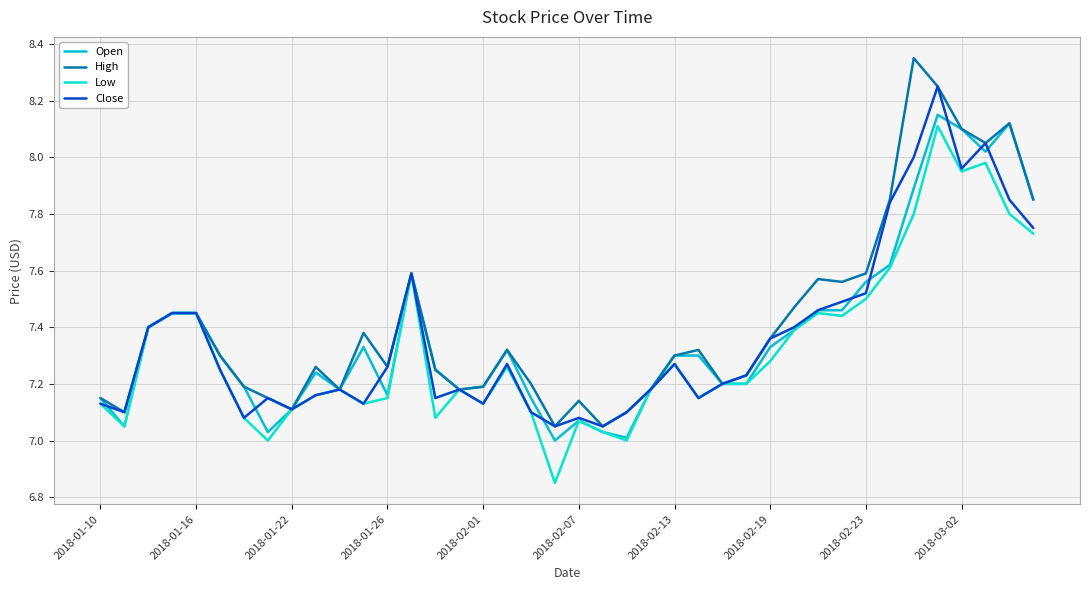

What are all the series names shown in the legend?

Open, High, Low, Close